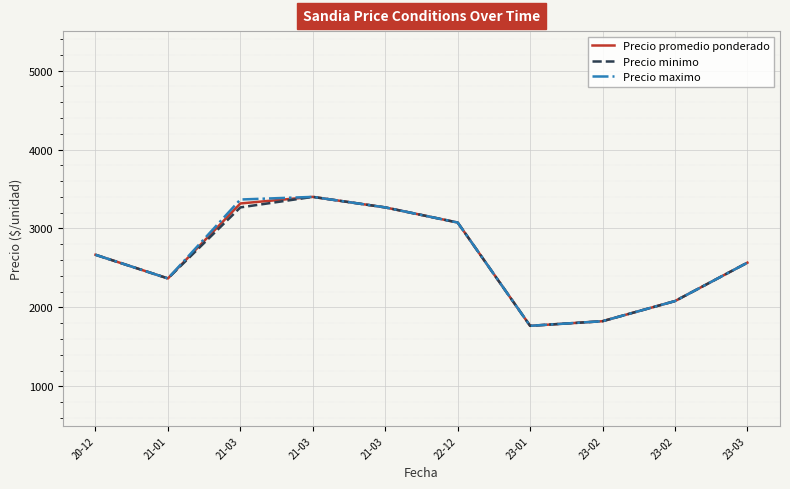

What are all the series names shown in the legend?

Precio promedio ponderado, Precio minimo, Precio maximo